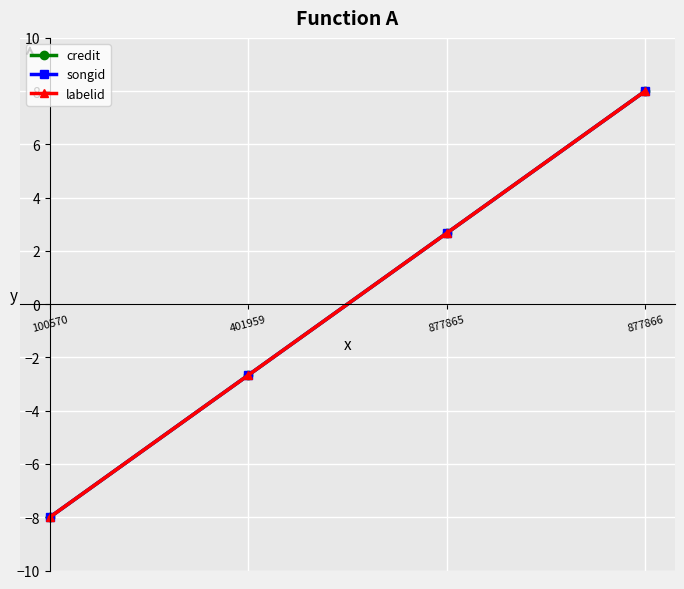

True or false: labelid and credit intersect in this chart.

False